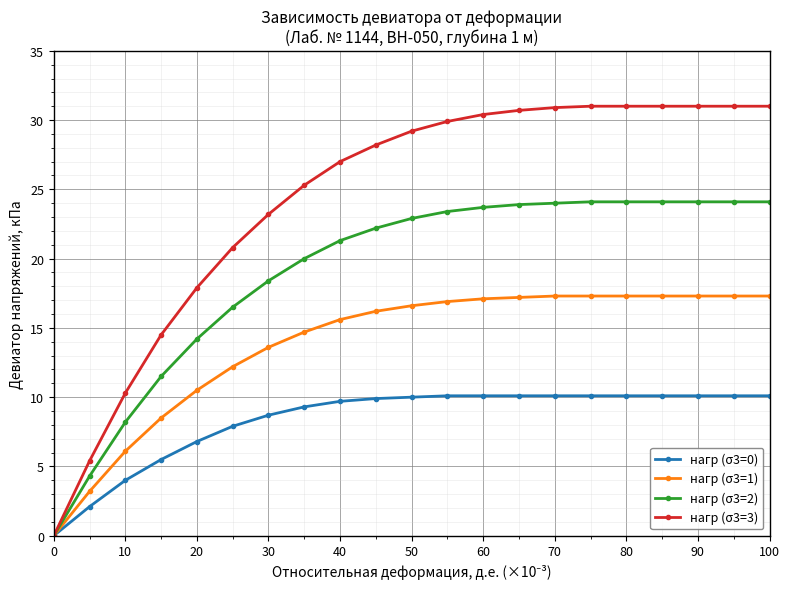

What is the difference between the maximum and minimum values in the нагр (σ3=2) series?

24.1